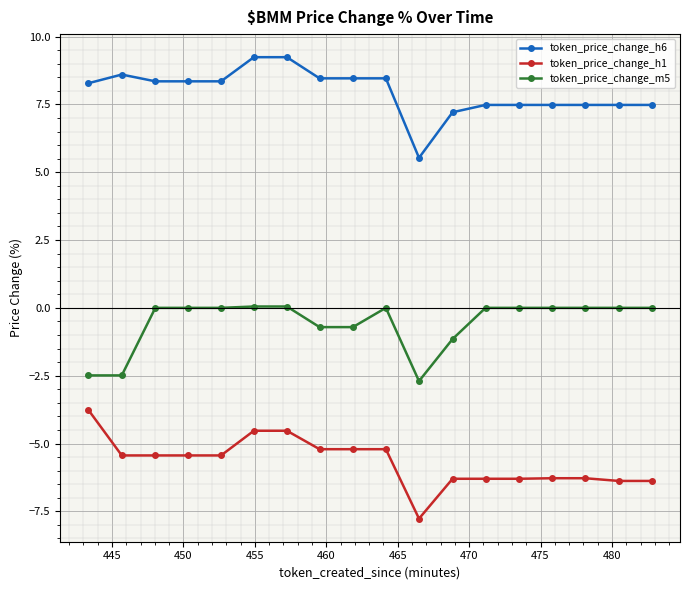

What is the sum of all token_price_change_h6 values?

143.4